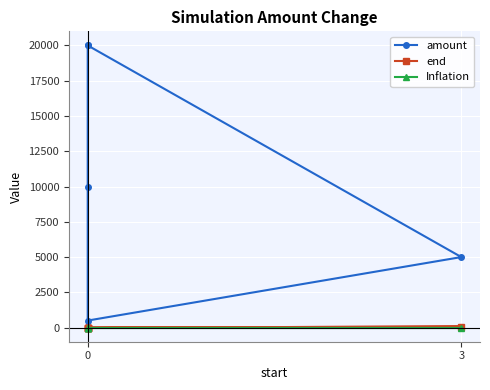

Which series has the largest total across all categories?

amount